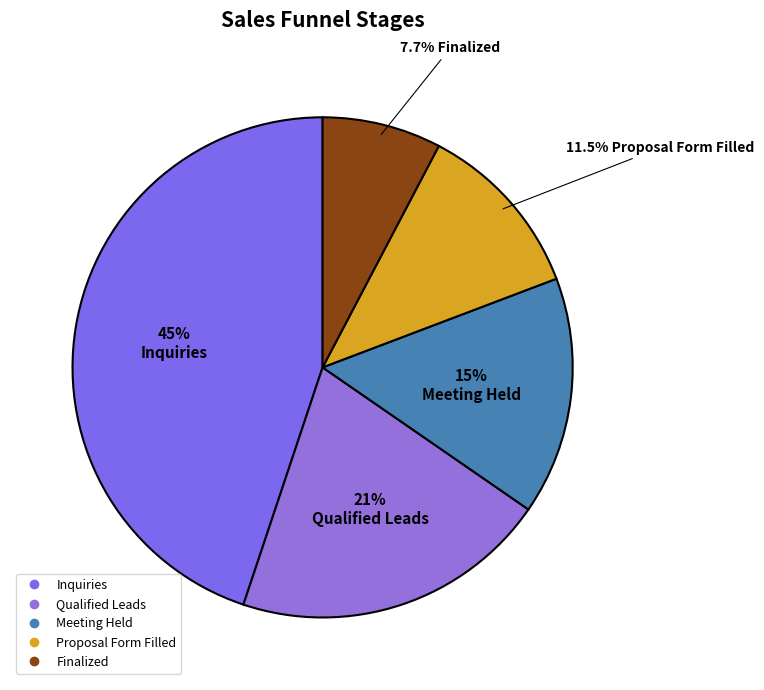

Does any single category account for the majority?

No